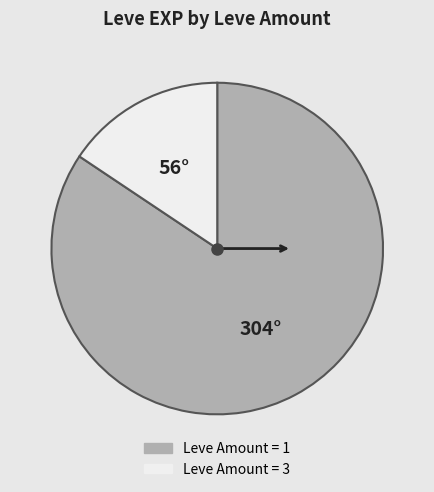

Does any single category account for the majority?

Yes